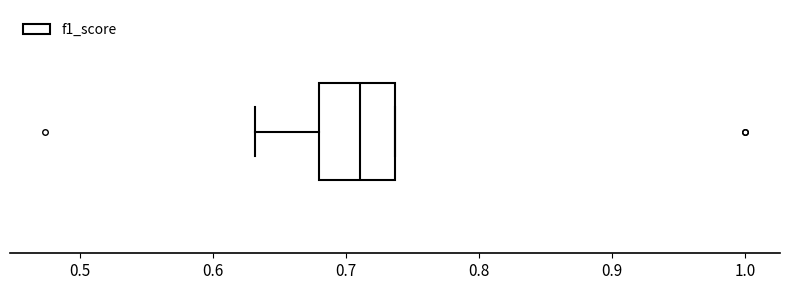

Read this box plot against the x-axis: the position of the median line, the range covered by the box, and the ends of both whiskers. The values are not printed on the chart, so give them approximately, as read against the axis.

median 0.71, box 0.68 to 0.74, whiskers 0.63 to 0.74